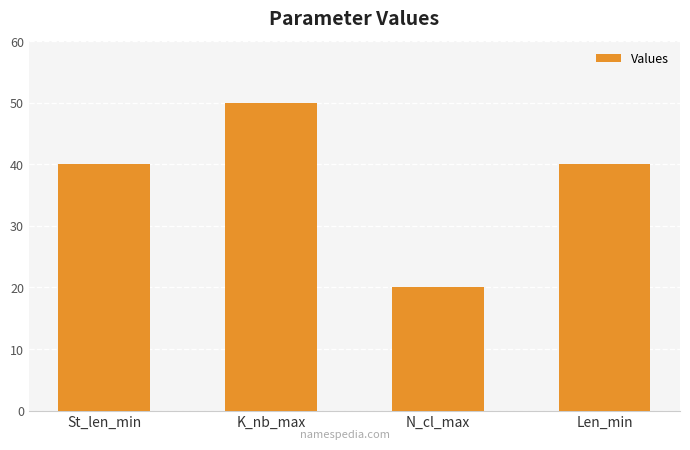

Are the bars grouped side by side (vs. stacked)?

No